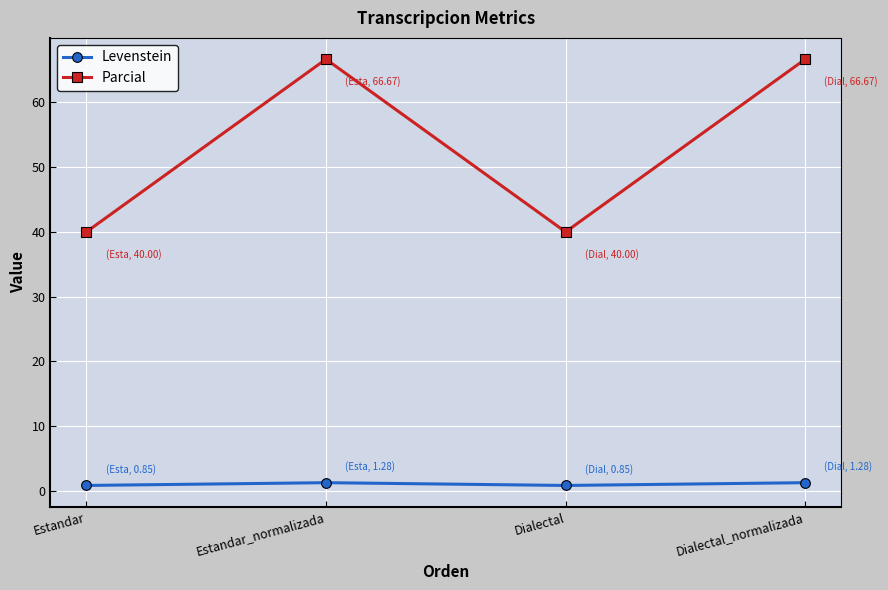

List the series in order of their overall mean, highest first.

Parcial, Levenstein